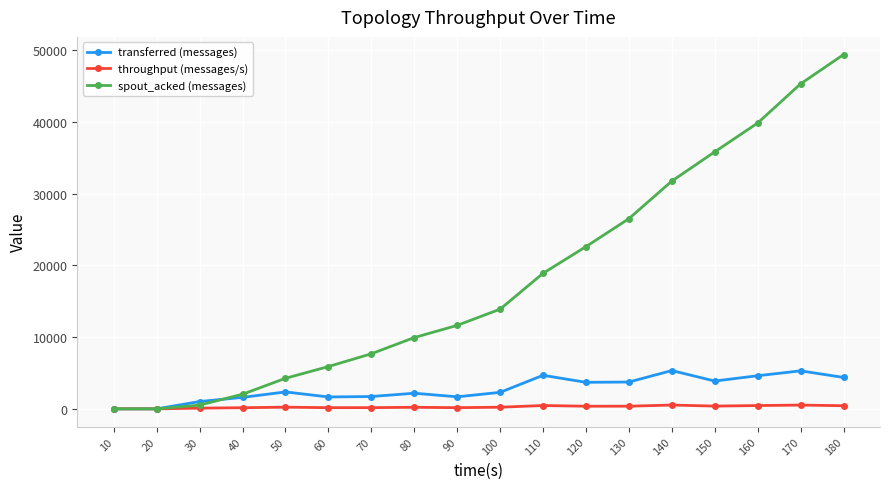

What is the maximum value shown in the chart?

49400